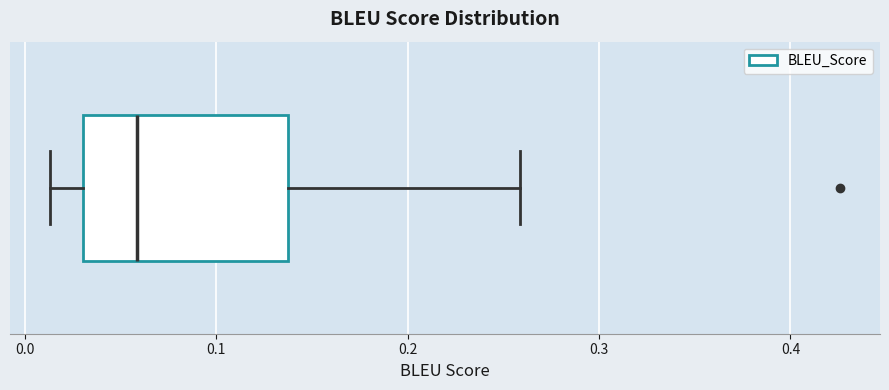

Read this box plot against the x-axis: the position of the median line, the range covered by the box, and the ends of both whiskers. The values are not printed on the chart, so give them approximately, as read against the axis.

median 0.06, box 0.03 to 0.14, whiskers 0.01 to 0.26